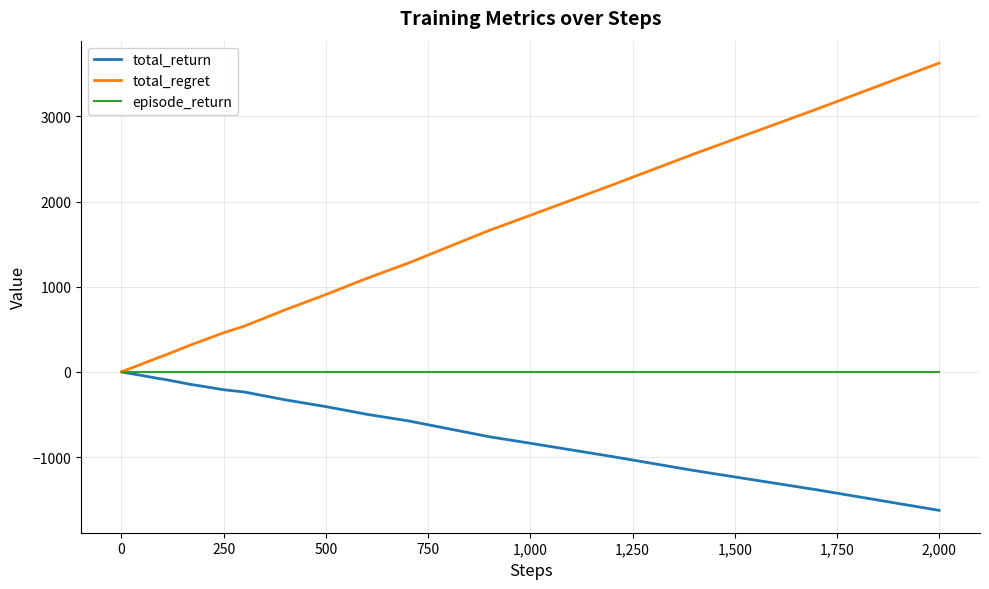

Rank the series by their average value, from lowest to highest.

total_return, episode_return, total_regret